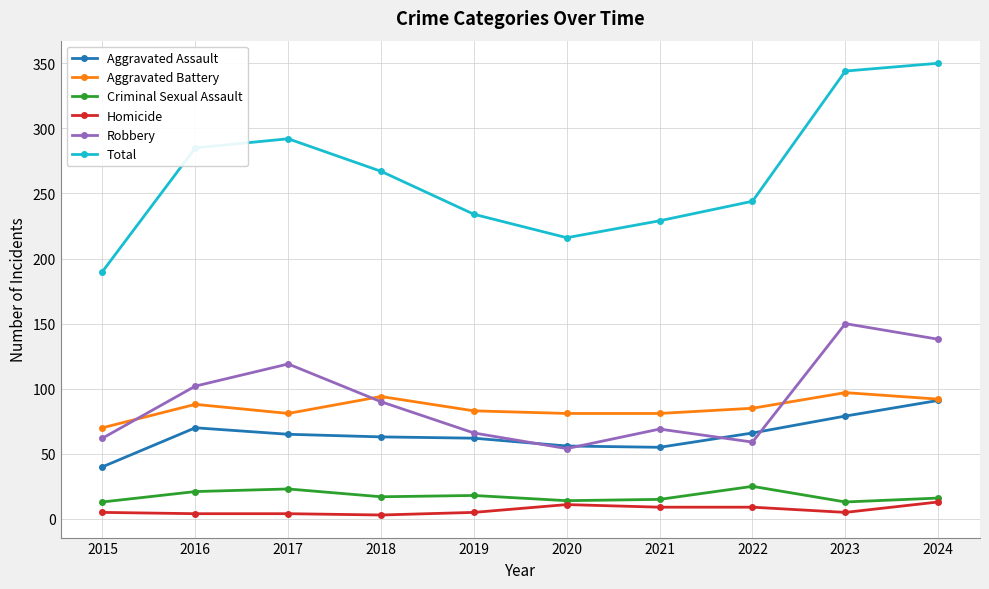

True or false: Aggravated Battery has more than 0 interior local peaks.

True